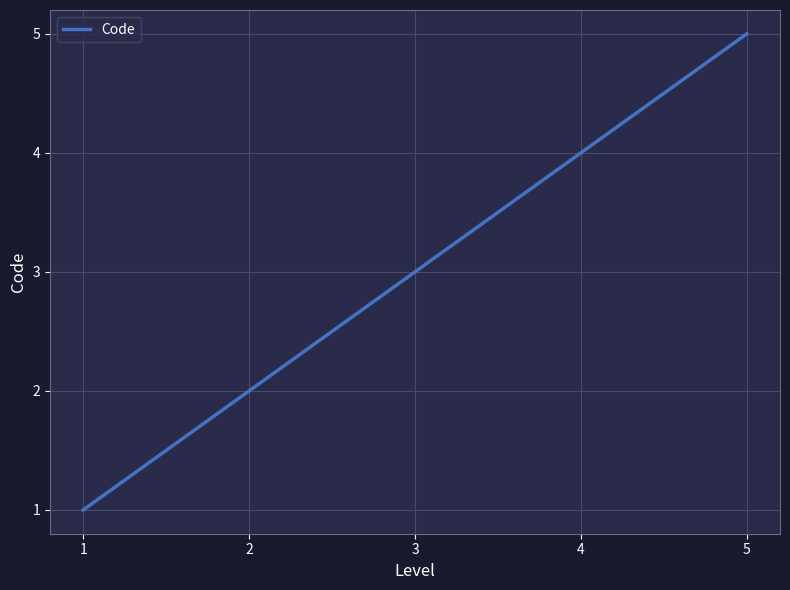

Rank the categories by value from highest to lowest.

5, 4, 3, 2, 1